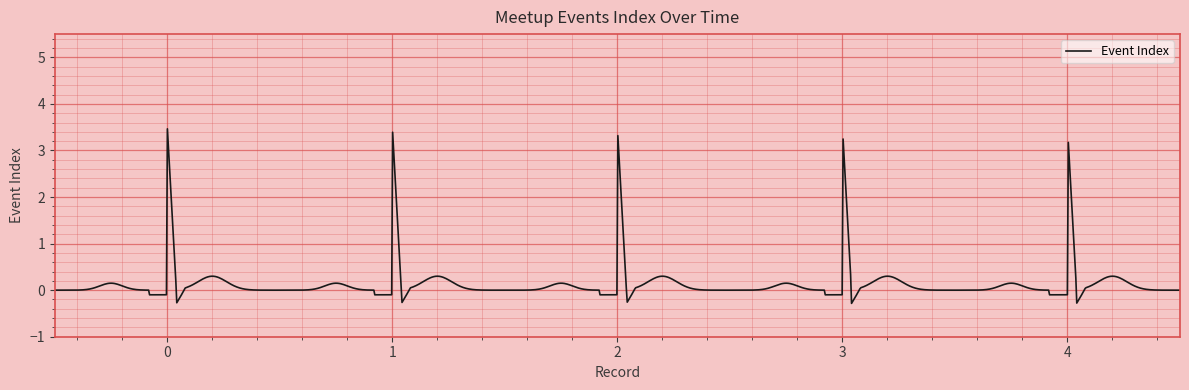

What is the difference between the maximum and minimum values?

3.7